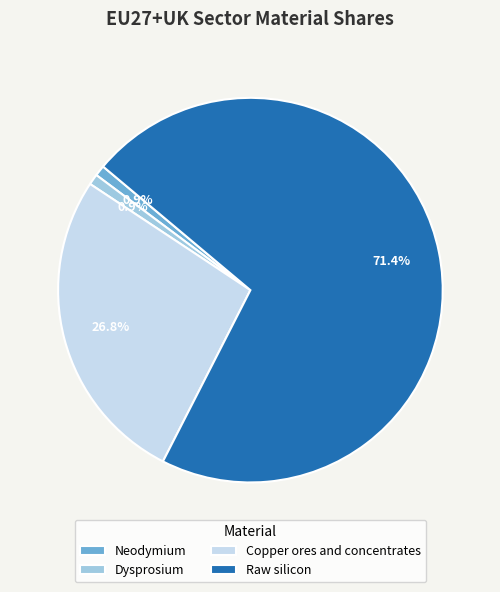

Is Raw silicon the majority of the pie?

Yes